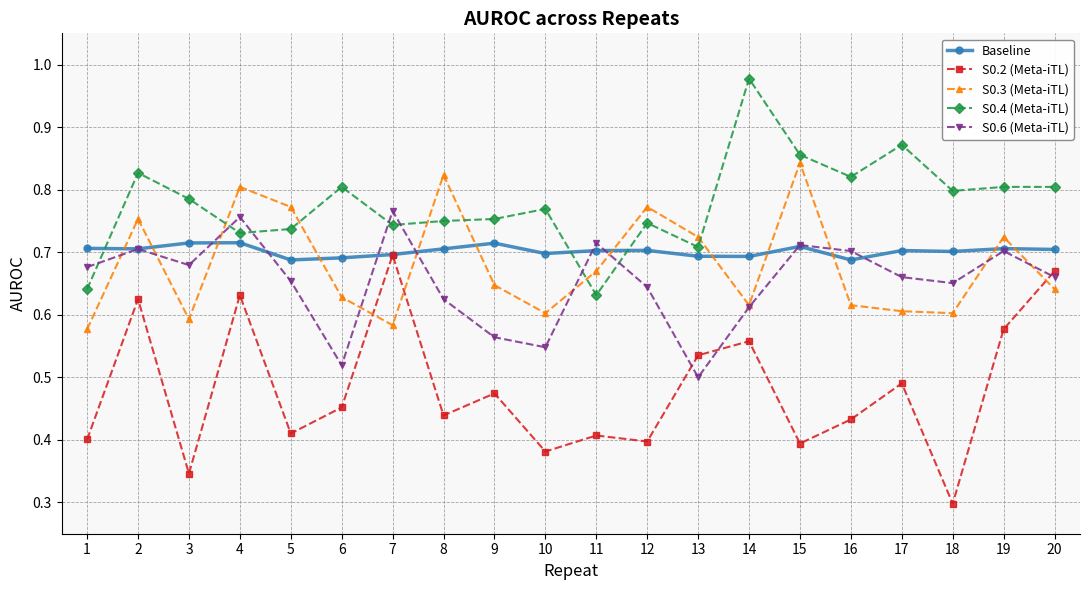

At how many categories does at least one series exceed 0?

20